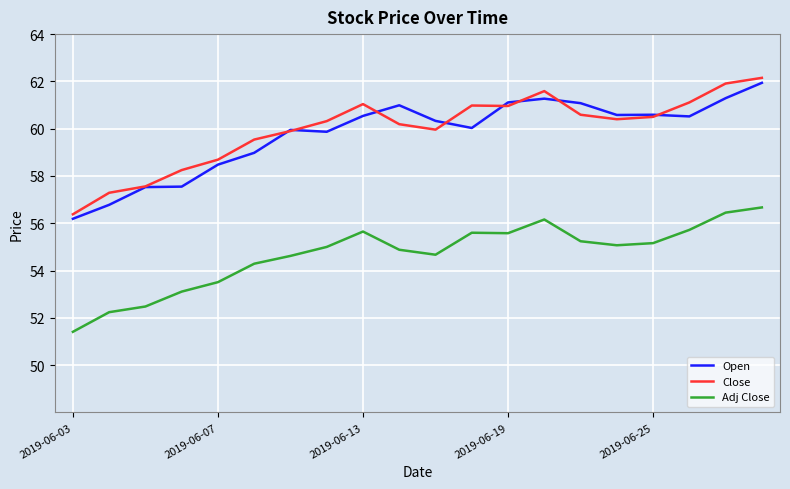

At how many categories does at least one series exceed 53?

20